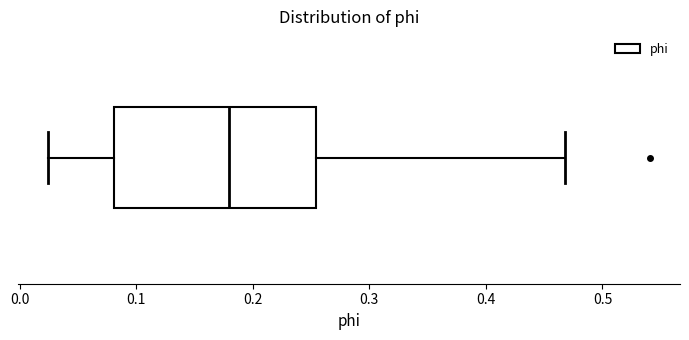

Where is the right edge of the box on the x-axis? The values are not printed on the chart, so give them approximately, as read against the axis.

0.25